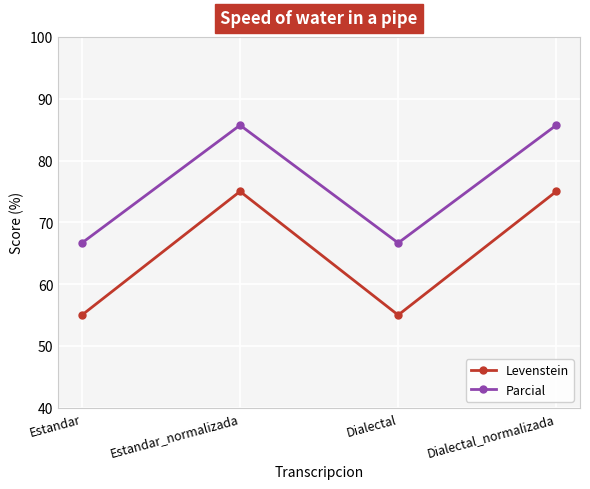

True or false: Levenstein and Parcial cross at least once.

False